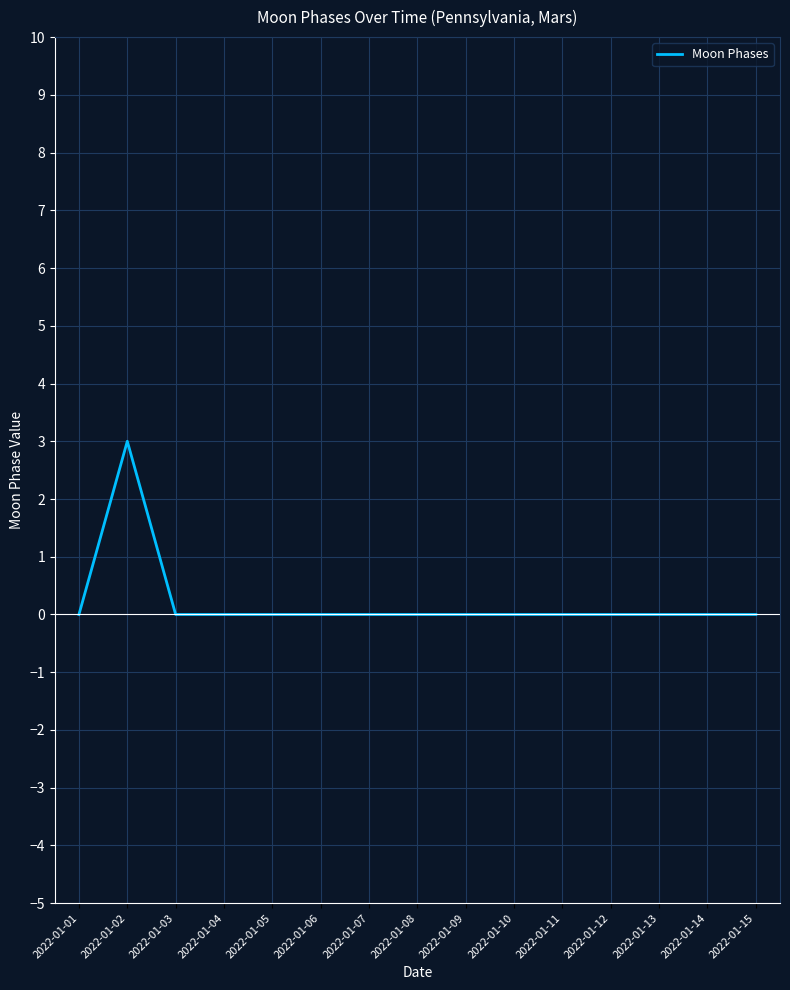

Is it true that the value at 2022-01-04 is 0?

True